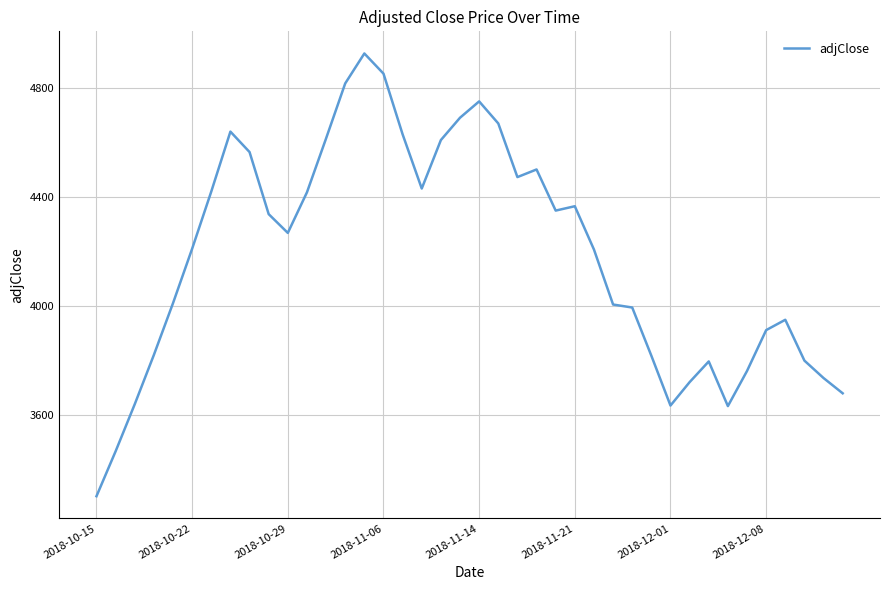

What is the difference between the maximum and minimum values?

1626